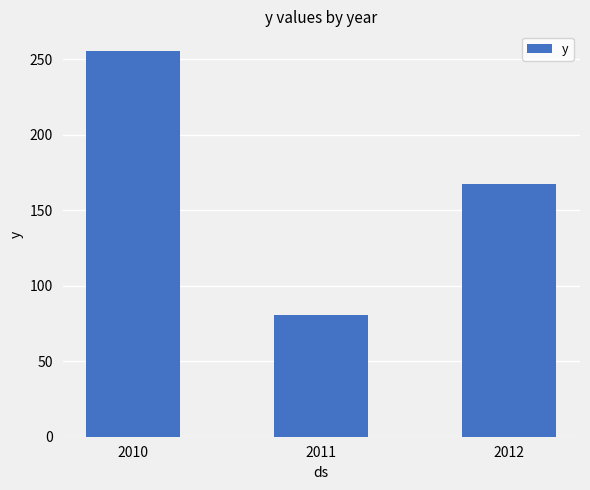

Between 2010 and 2011, which is larger?

2010